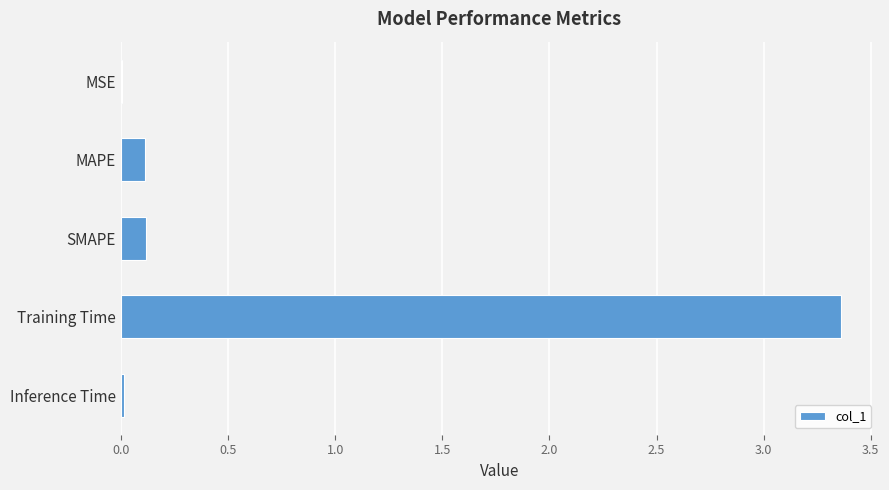

Which has a higher value, MAPE or Training Time?

Training Time